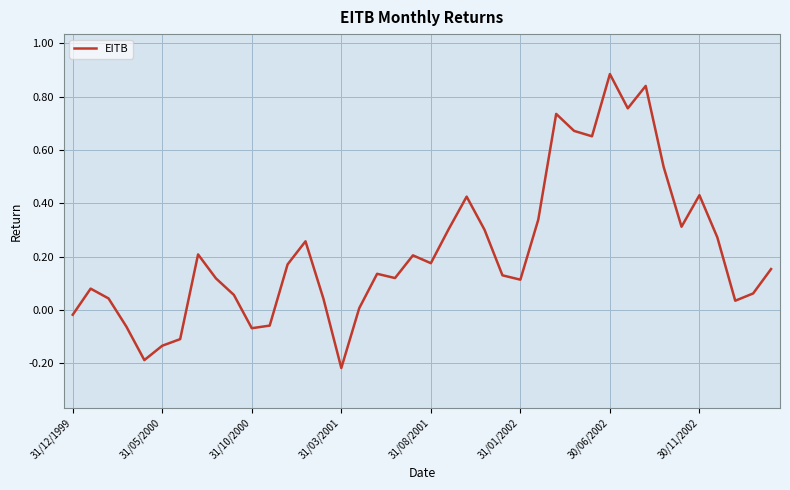

What is the difference between the maximum and minimum values?

1.1